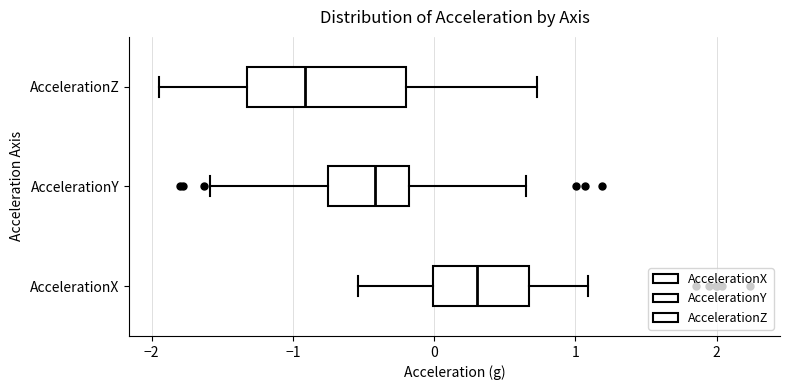

Where does the right whisker of the box for AccelerationZ end on the x-axis? The values are not printed on the chart, so give them approximately, as read against the axis.

0.7